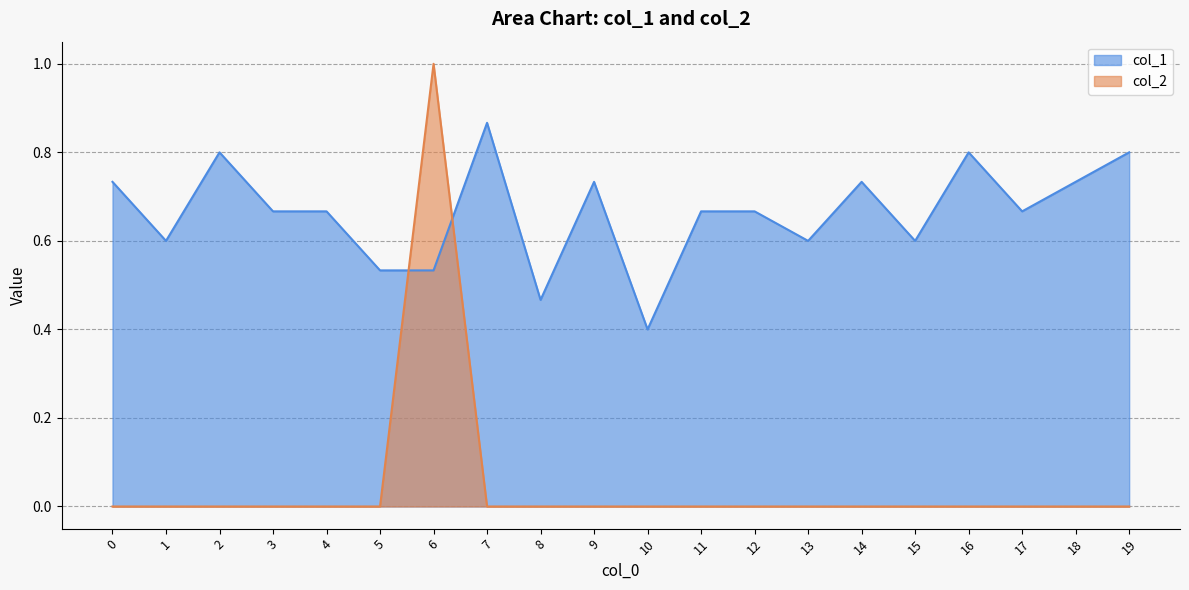

In col_1, how many points are lower than both neighbors (excluding endpoints)?

6